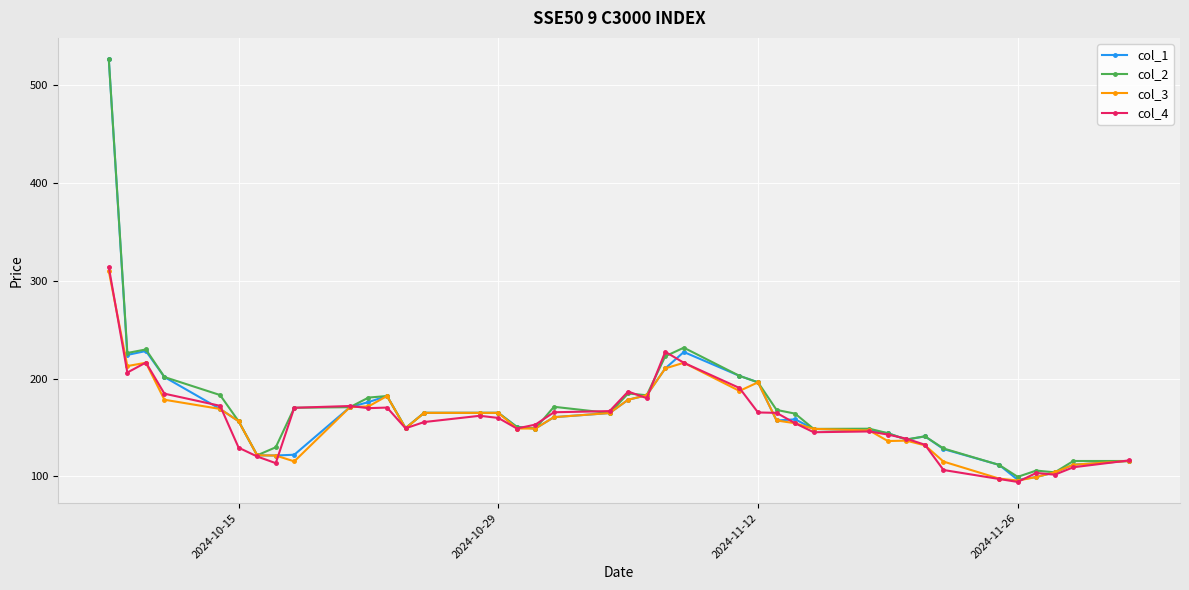

What is the maximum value shown in the chart?

526.6